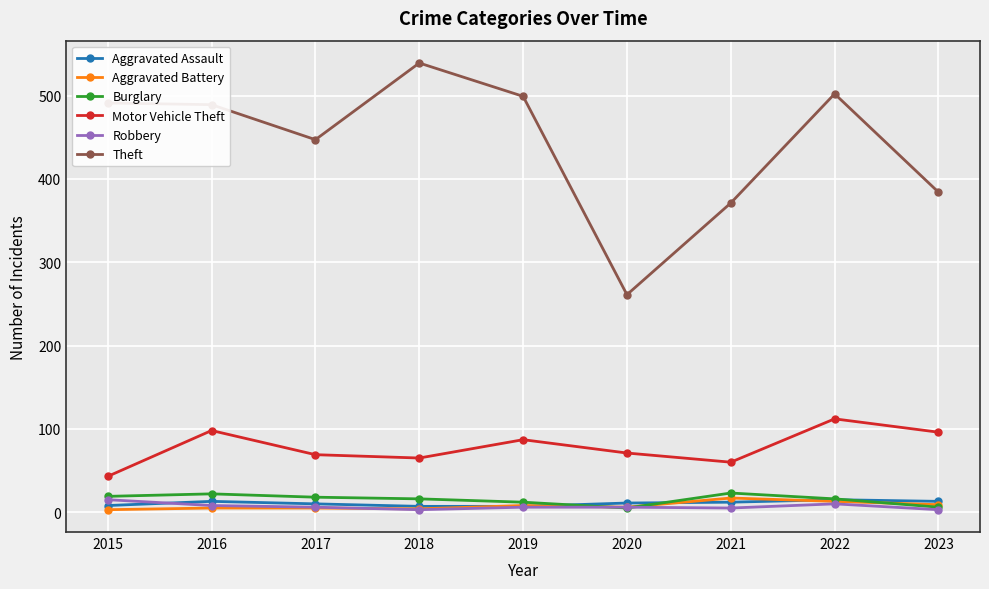

Which series has the largest total across all categories?

Theft